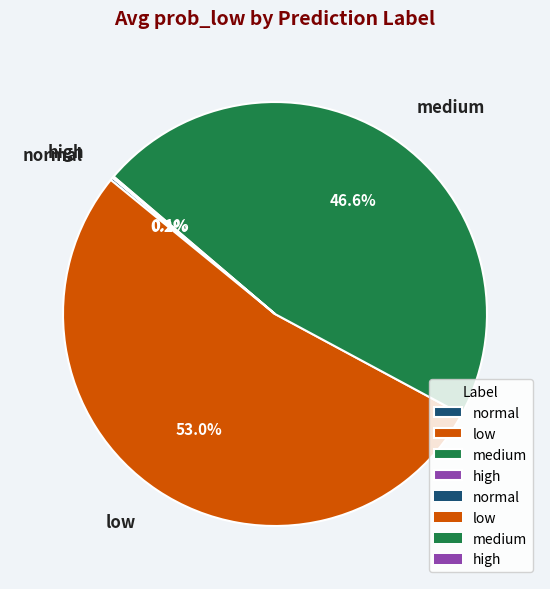

Does low represent more than half of the total?

Yes